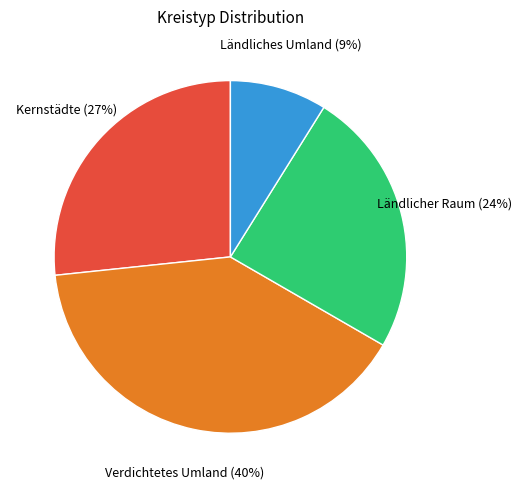

To the nearest percent, what is the difference between the largest and smallest slice percentages?

31%